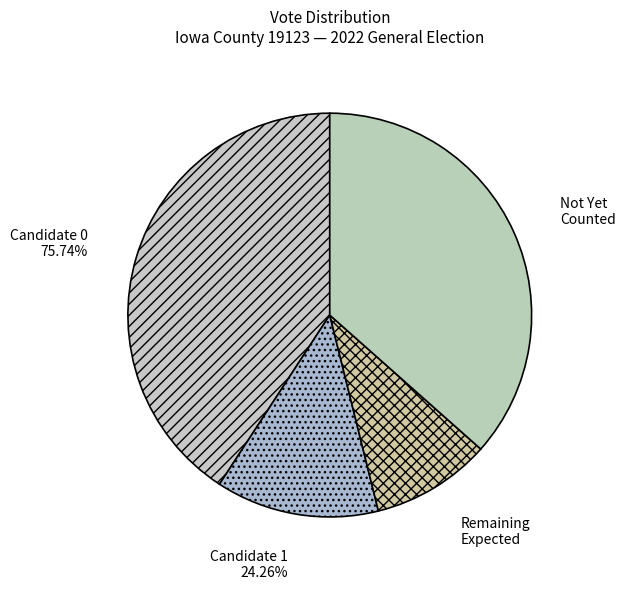

Is there a majority slice in this chart?

No